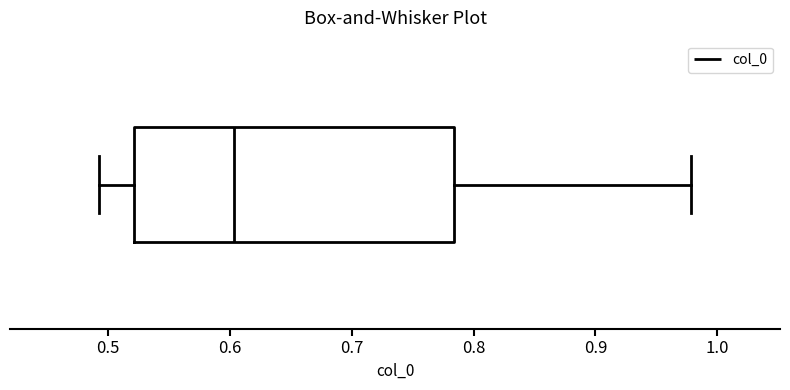

Transcribe this box plot: give where the median line is, the range the box spans, and where the two whiskers end, as read against the x-axis. The values are not printed on the chart, so give them approximately, as read against the axis.

median 0.60, box 0.52 to 0.78, whiskers 0.49 to 0.98